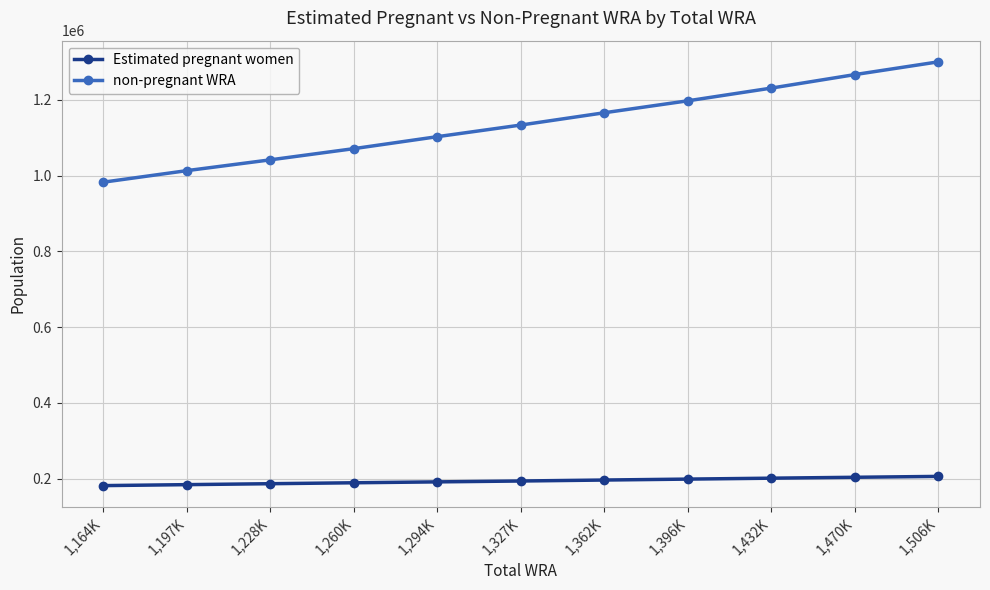

What is the difference between the Estimated pregnant women values at 1,294K and 1,396K?

7320.3